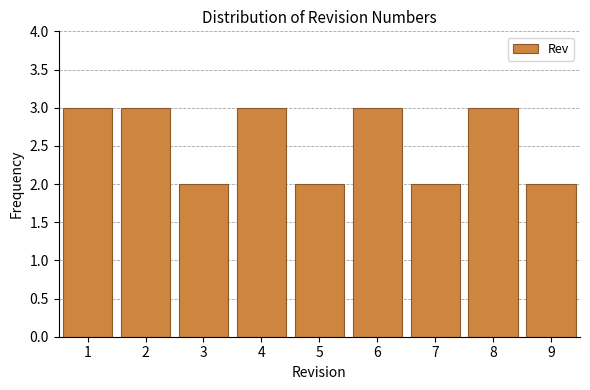

Reading left to right, extract all data points from this chart.

3	3	2	3	2	3	2	3	2